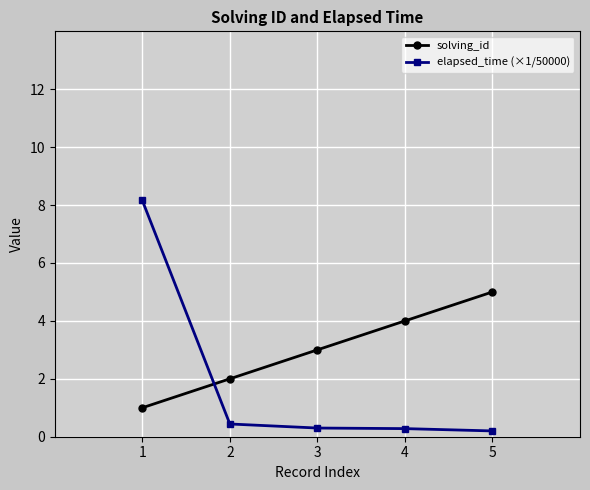

What is the difference between the highest and lowest values at 3?

2.7